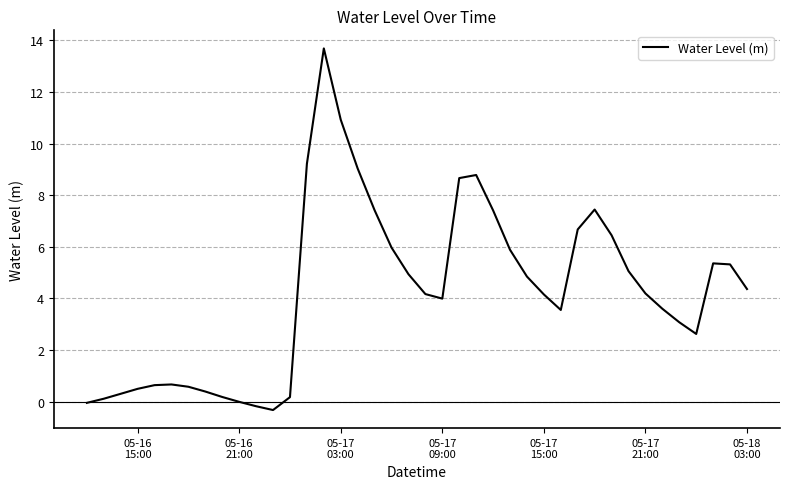

How many lines are shown in the chart?

1